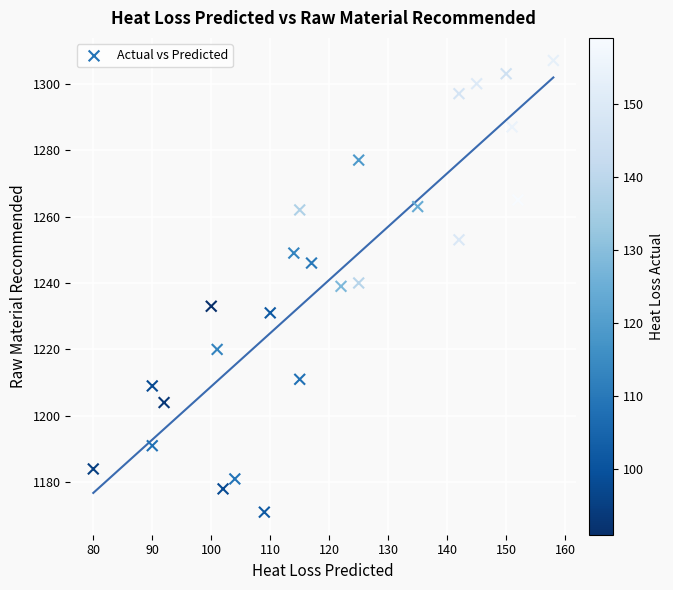

What is the range of X values (max minus min)?

78